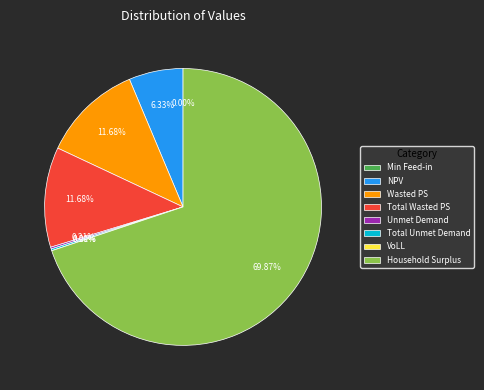

What is the majority slice?

Household Surplus